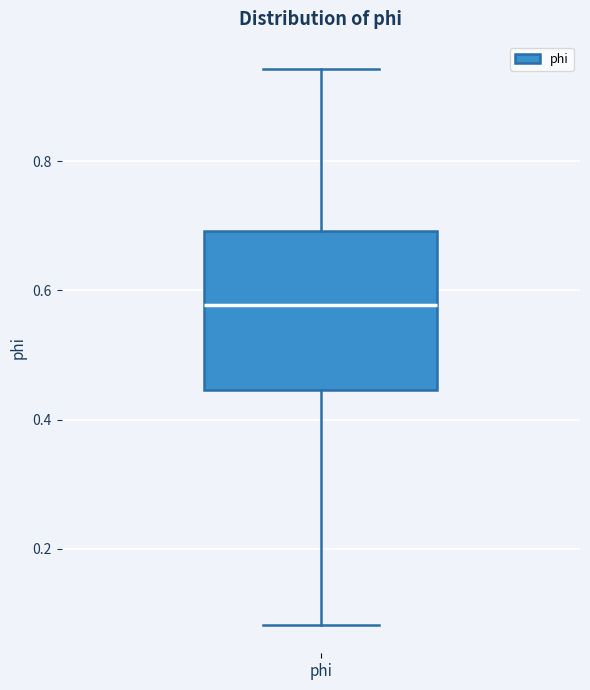

Where is the upper edge of the box for phi on the y-axis? The values are not printed on the chart, so give them approximately, as read against the axis.

0.70